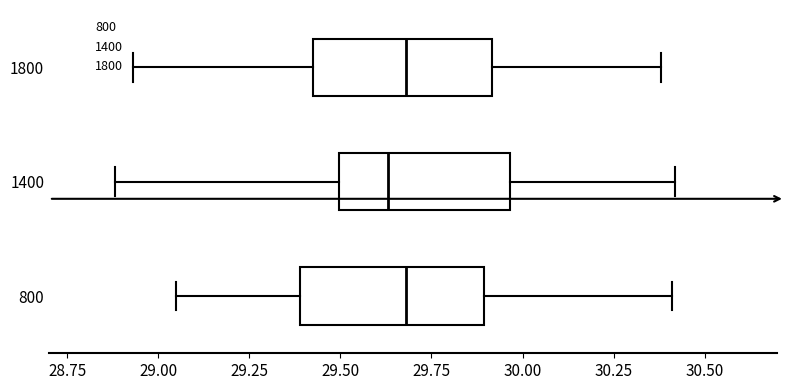

Where does the left whisker of the box at y = 1400 end on the x-axis? The values are not printed on the chart, so give them approximately, as read against the axis.

28.90